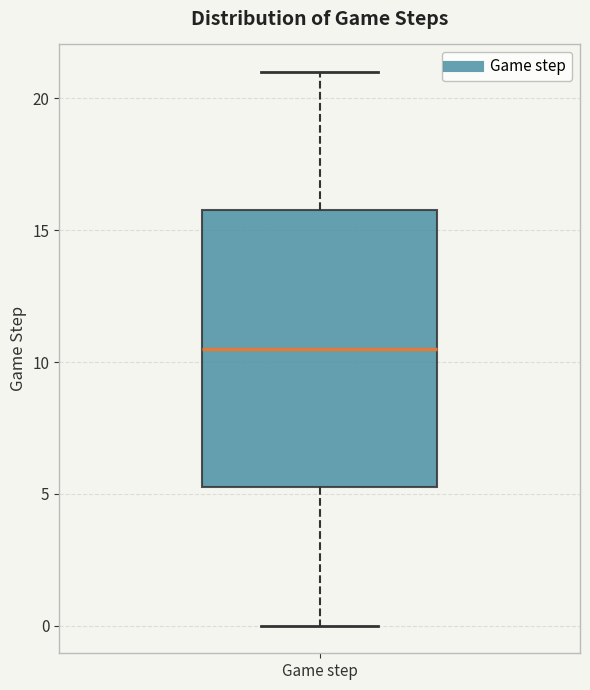

Read this box plot against the y-axis: the position of the median line, the range covered by the box, and the ends of both whiskers. The values are not printed on the chart, so give them approximately, as read against the axis.

median 10.5, box 5.5 to 16.0, whiskers 0.0 to 21.0